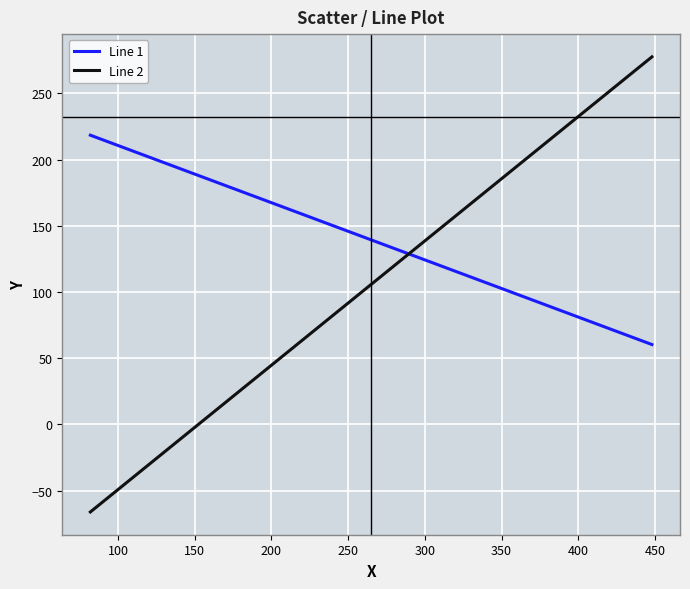

List the series in order of their peak value, highest first.

Line 2, Line 1